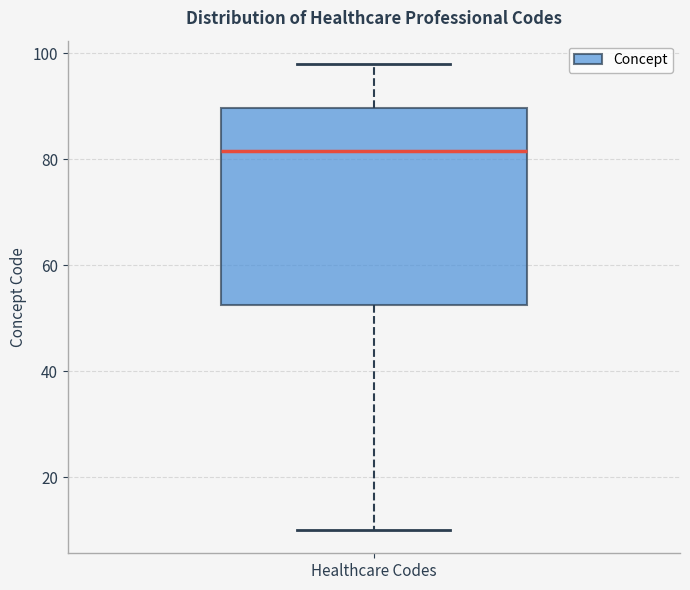

Transcribe this box plot: give where the median line is, the range the box spans, and where the two whiskers end, as read against the y-axis. The values are not printed on the chart, so give them approximately, as read against the axis.

median 82, box 52 to 90, whiskers 10 to 98